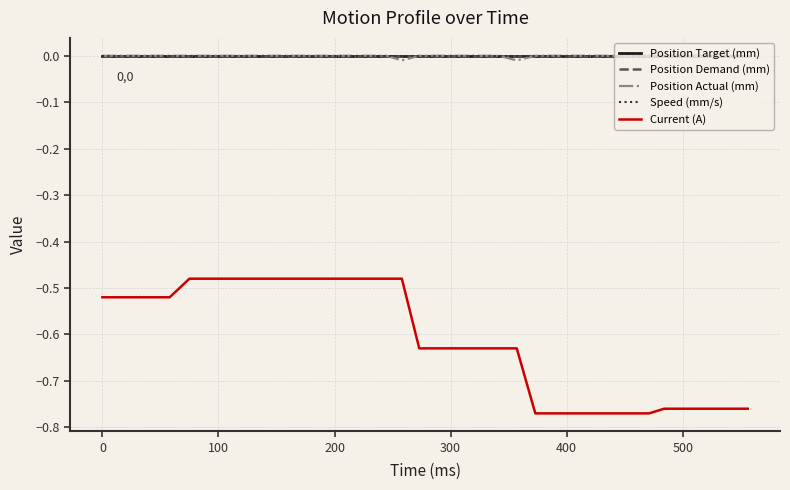

Is this an area chart (filled region under the line)?

No